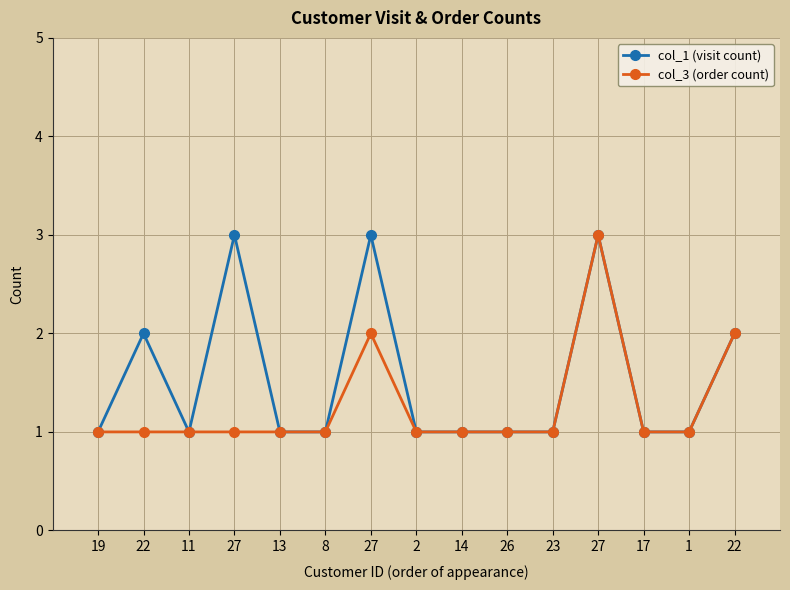

What is the minimum value shown in the chart?

1